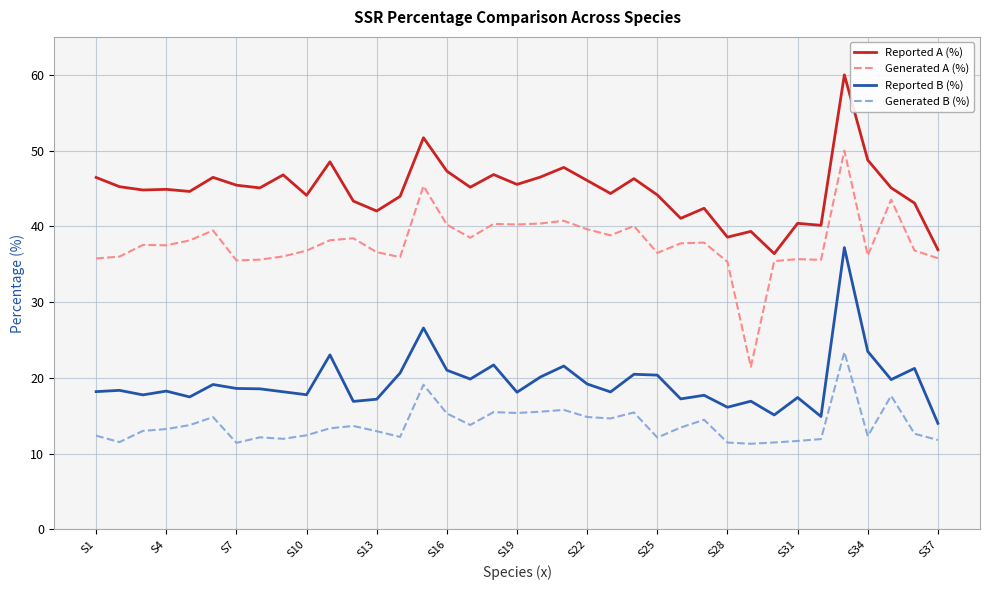

What is the difference between the maximum and minimum values in the Reported B (%) series?

23.2